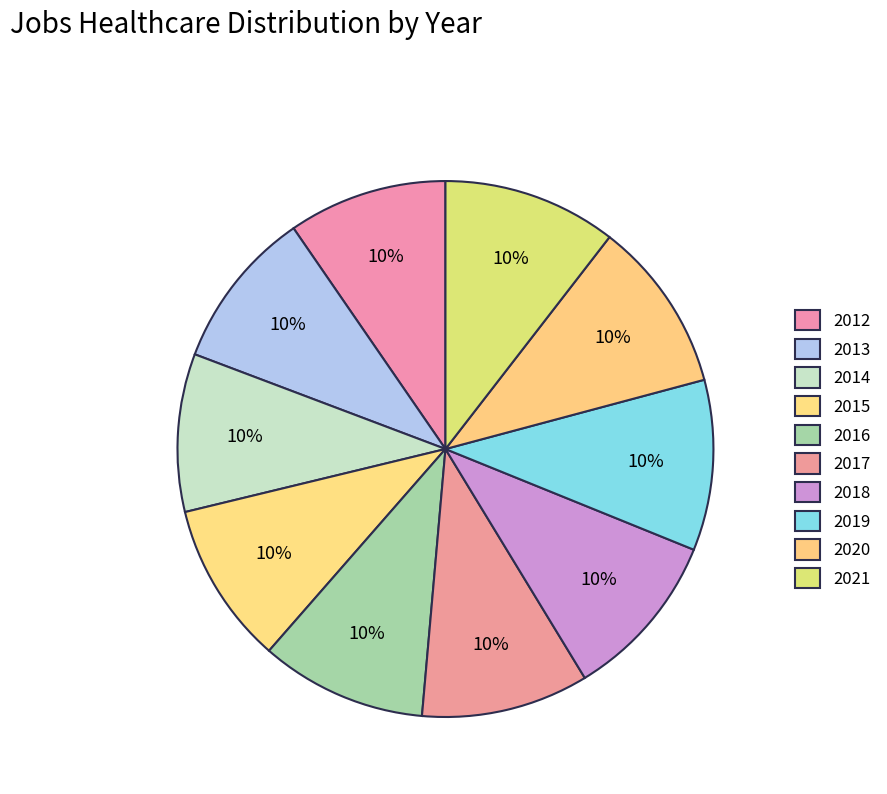

To the nearest percent, what percentage of the pie is 2016?

10%